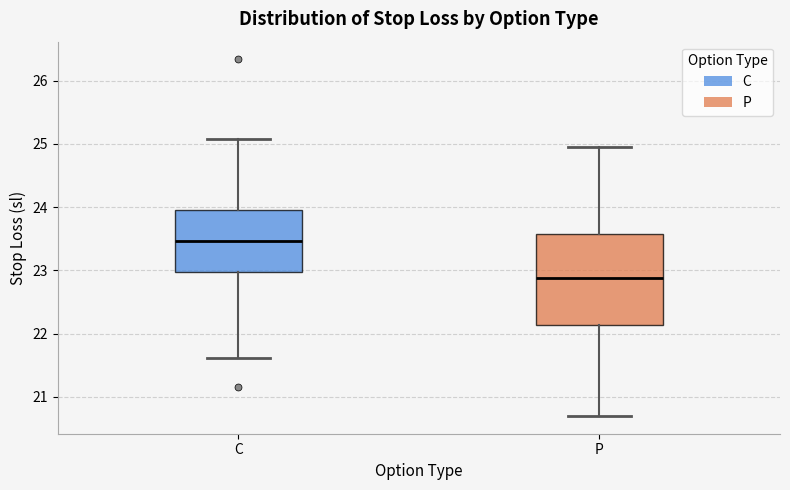

Reading left to right, transcribe this box plot: for each box, give where its median line is, the range the box spans, and where its two whiskers end, as read against the y-axis. The values are not printed on the chart, so give them approximately, as read against the axis.

C: median 23.5, box 23.0 to 23.9, whiskers 21.6 to 25.1
P: median 22.9, box 22.1 to 23.6, whiskers 20.7 to 25.0